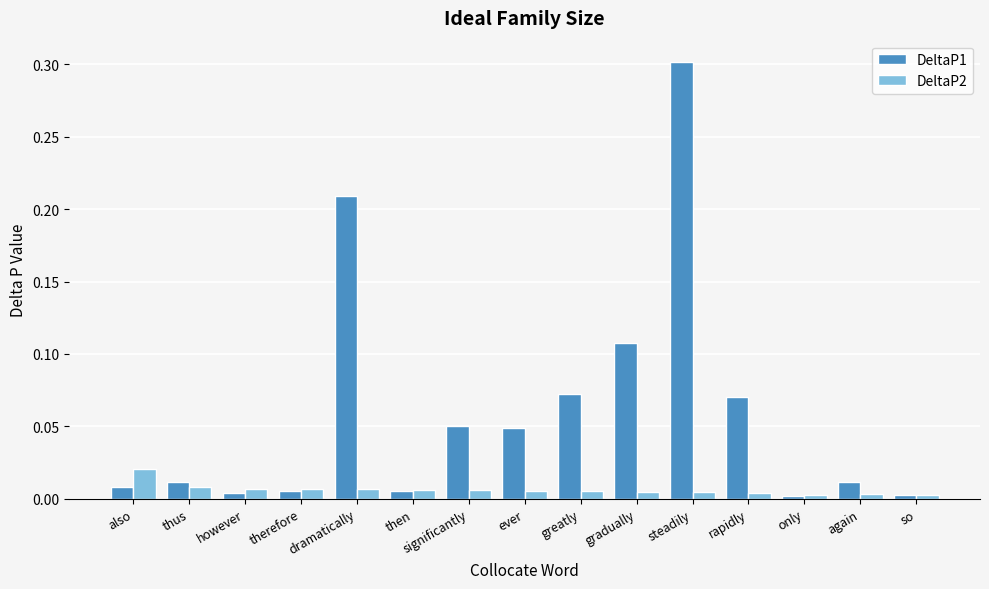

Which series has the largest range (max minus min)?

DeltaP1